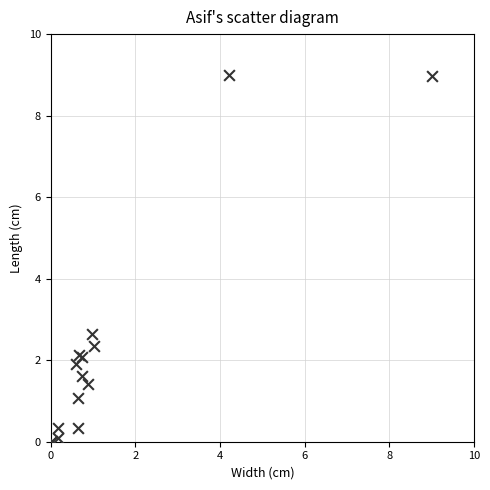

What Y value in the scatter plot is closest to 4?

2.6